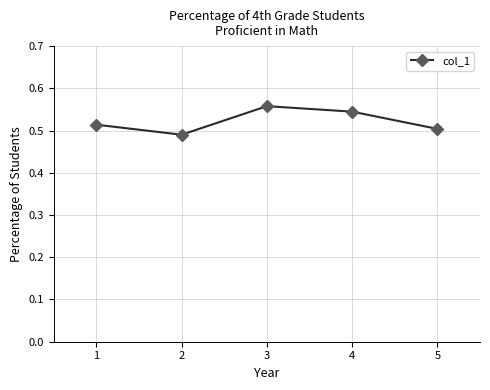

What is the sum of all values?

2.6